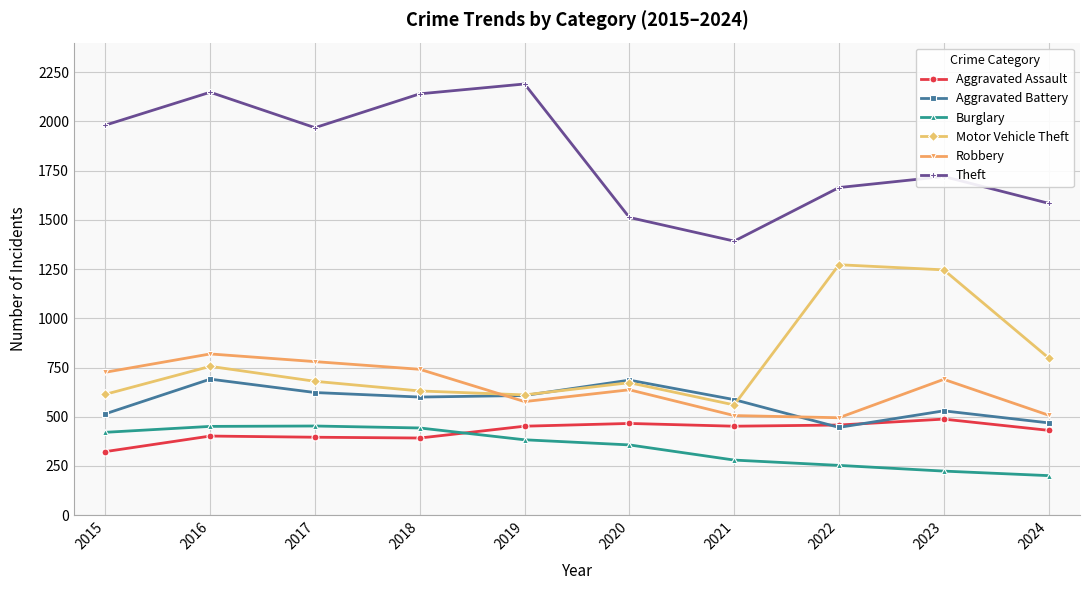

How many lines are shown in the chart?

6